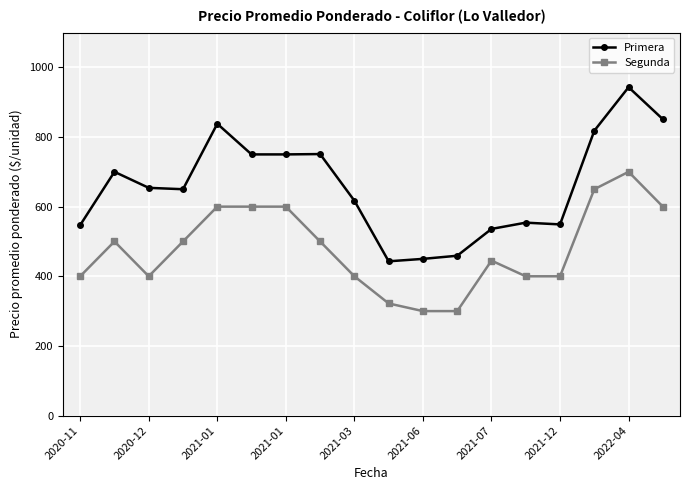

True or false: Segunda has more than 1 interior local peaks.

True